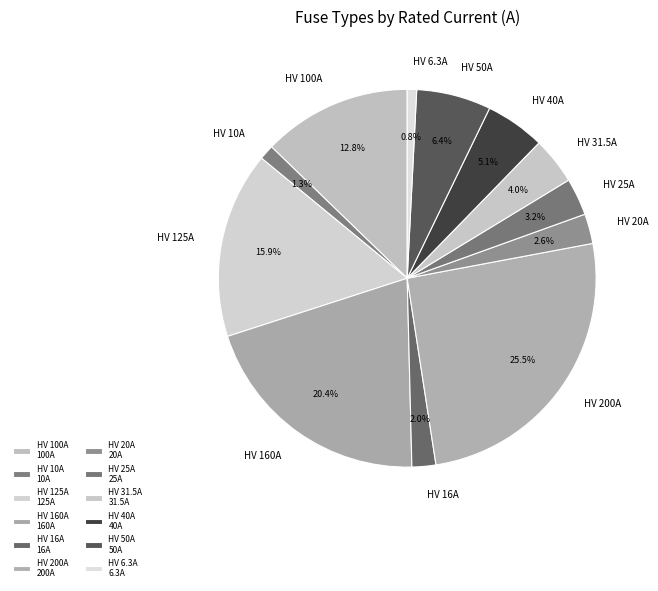

Which has a higher value, HV 200A or HV 100A?

HV 200A